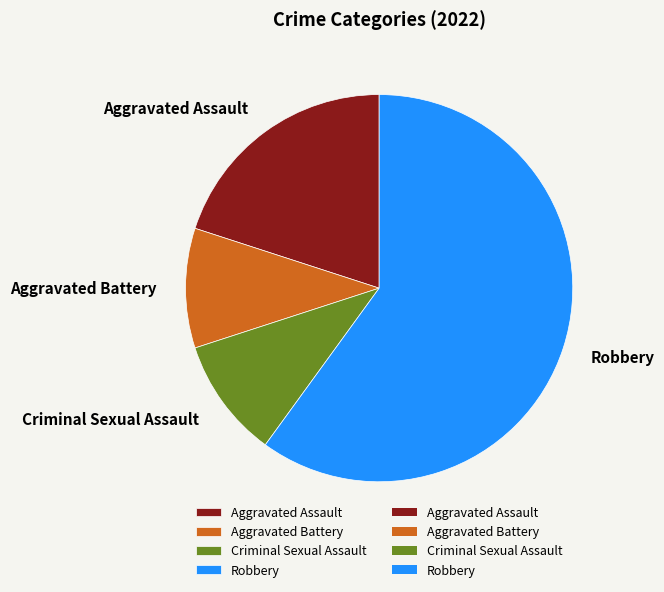

Is there a majority slice in this chart?

Yes